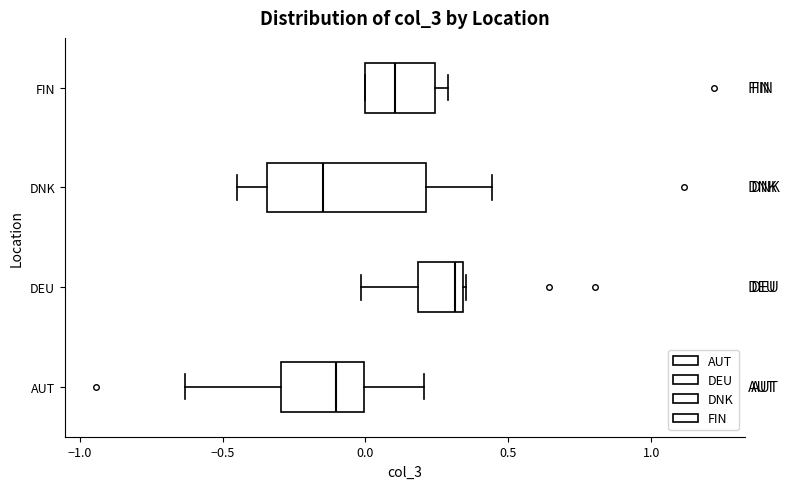

Comparing the boxes themselves (not the whiskers), which one is the widest?

DNK